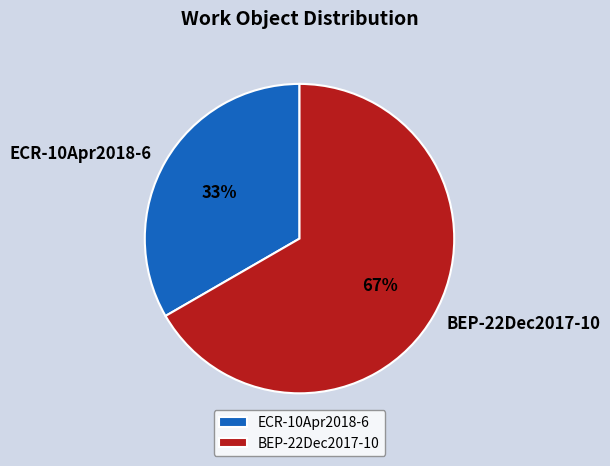

Count the number of slices in the pie.

2